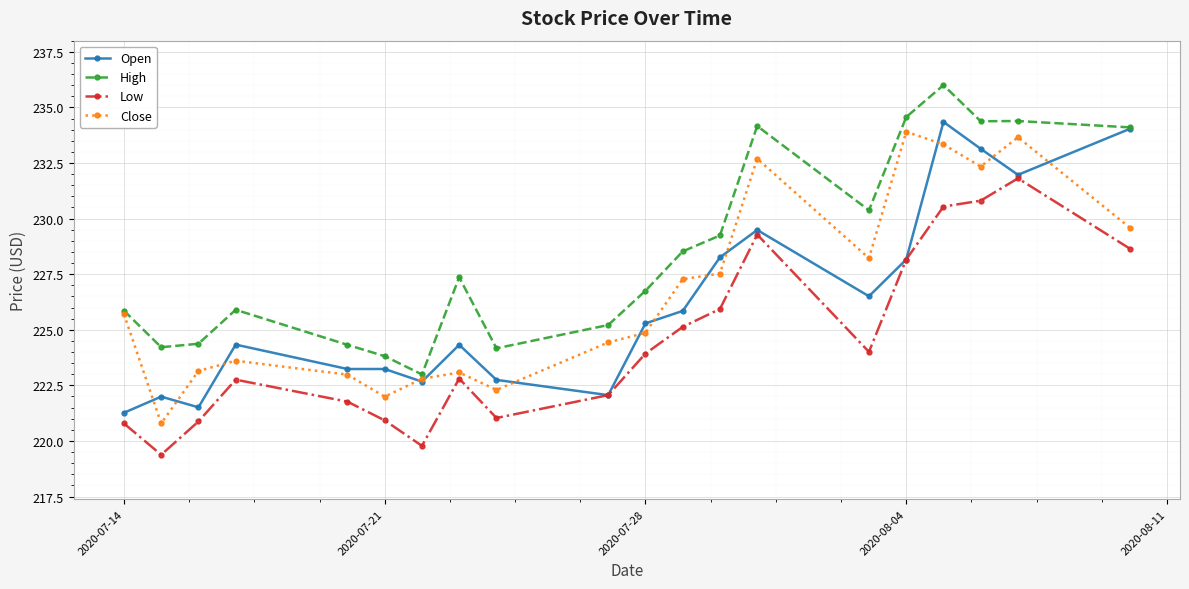

What is the minimum value for Low?

219.4